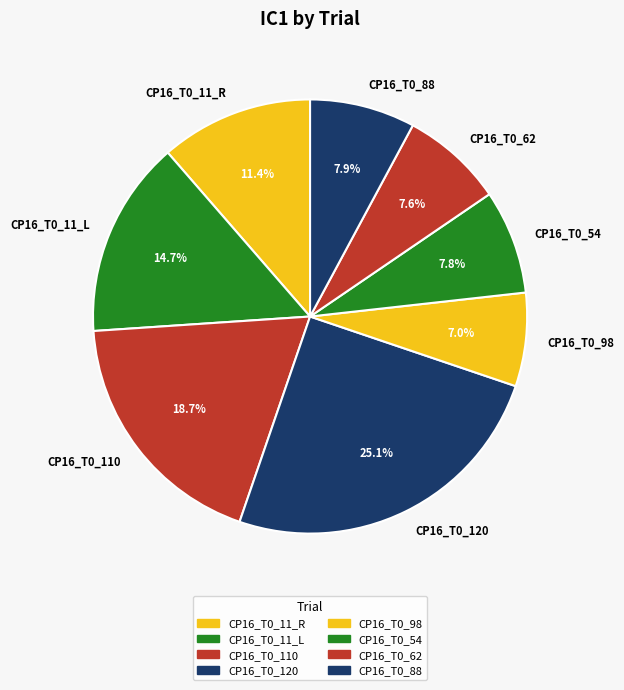

Count the number of slices in the pie.

8